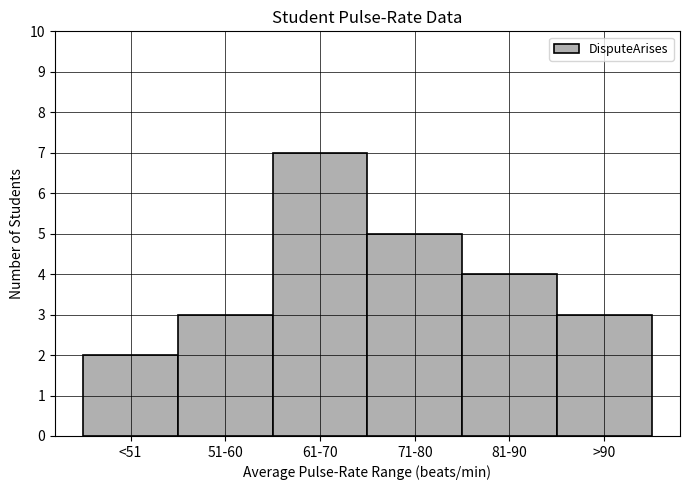

Reading left to right, extract all data points from this chart.

2	3	7	5	4	3